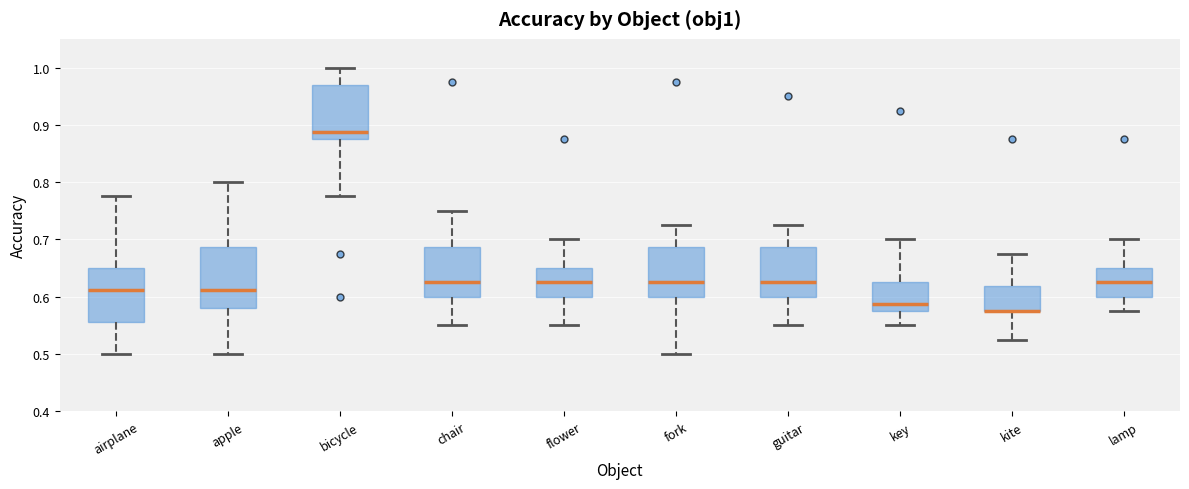

Where is the upper edge of the box for kite on the y-axis? The values are not printed on the chart, so give them approximately, as read against the axis.

0.62